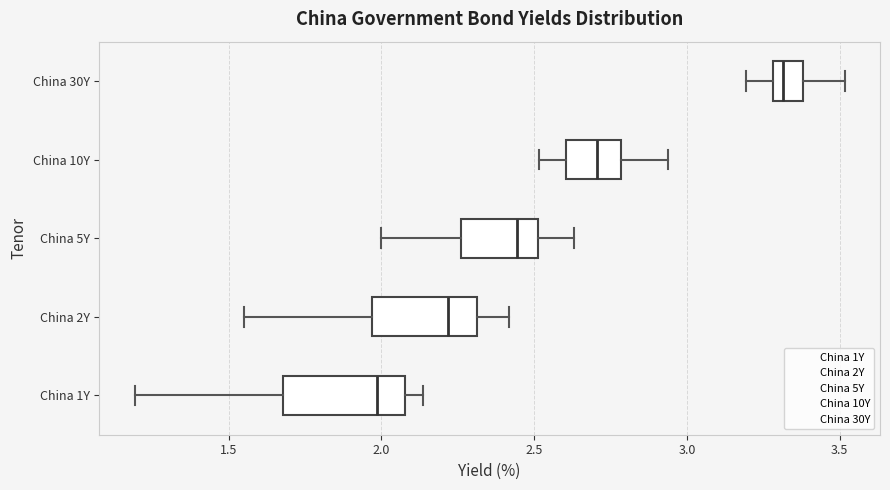

Reading bottom to top, transcribe this box plot: for each box, give where its median line is, the range the box spans, and where its two whiskers end, as read against the x-axis. The values are not printed on the chart, so give them approximately, as read against the axis.

China 1Y: median 2.00, box 1.70 to 2.10, whiskers 1.20 to 2.15
China 2Y: median 2.20, box 1.95 to 2.30, whiskers 1.55 to 2.40
China 5Y: median 2.45, box 2.25 to 2.50, whiskers 2.00 to 2.65
China 10Y: median 2.70, box 2.60 to 2.80, whiskers 2.50 to 2.95
China 30Y: median 3.30 (just right of the box's left edge), box 3.30 to 3.40, whiskers 3.20 to 3.50